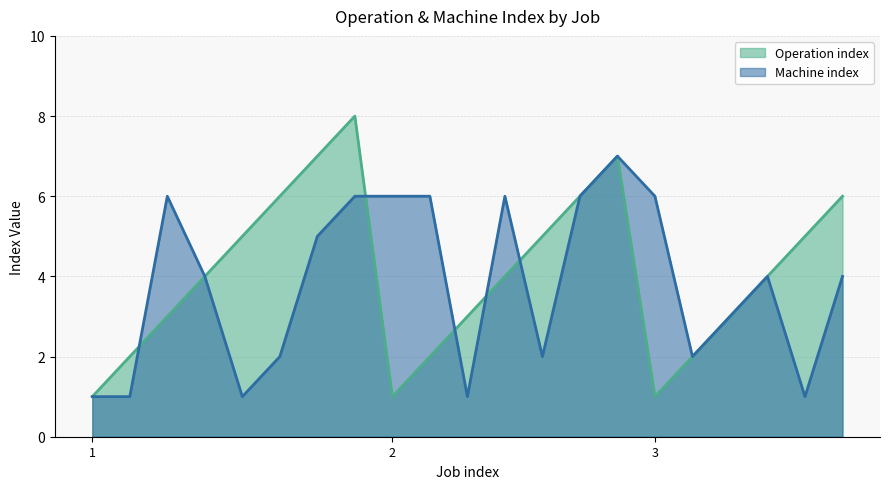

At how many categories does at least one series exceed 4?

14